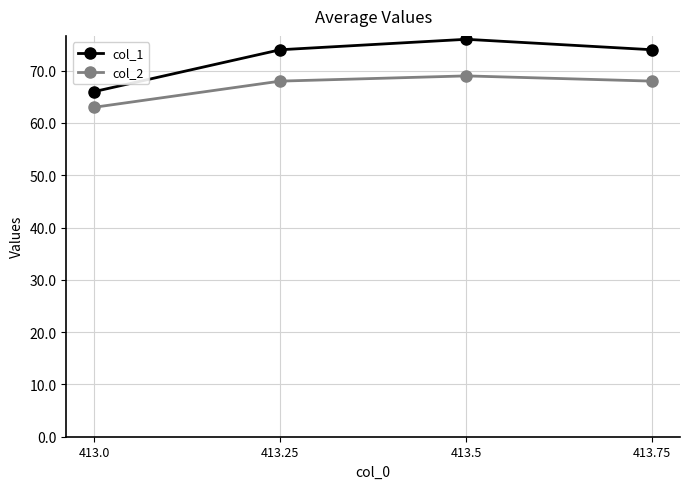

What is the label of the 3rd point from the right?

413.25